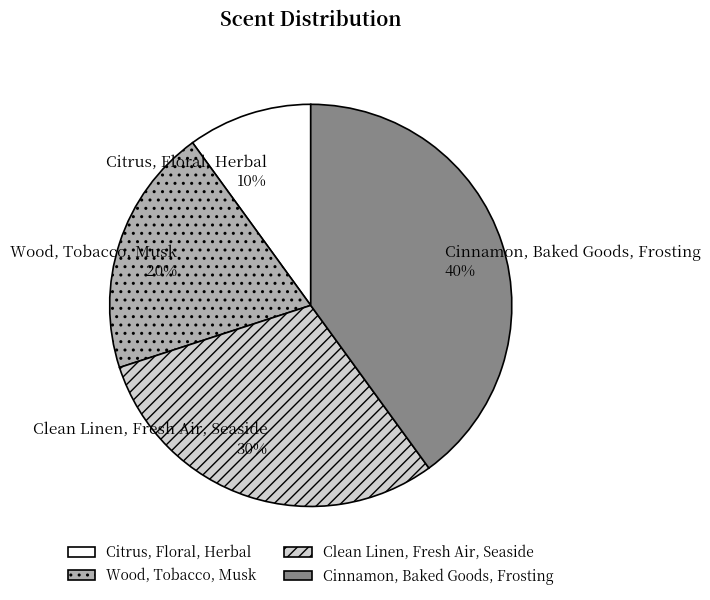

How many slices are in this pie chart?

4